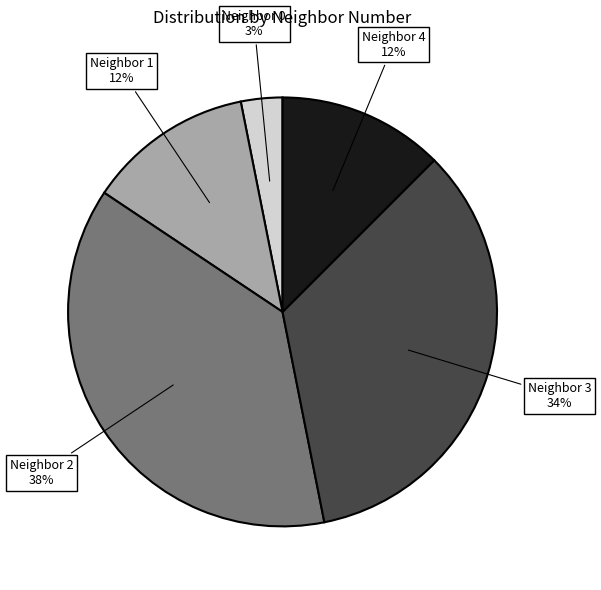

To the nearest percent, what portion does Neighbor 0 represent?

3%